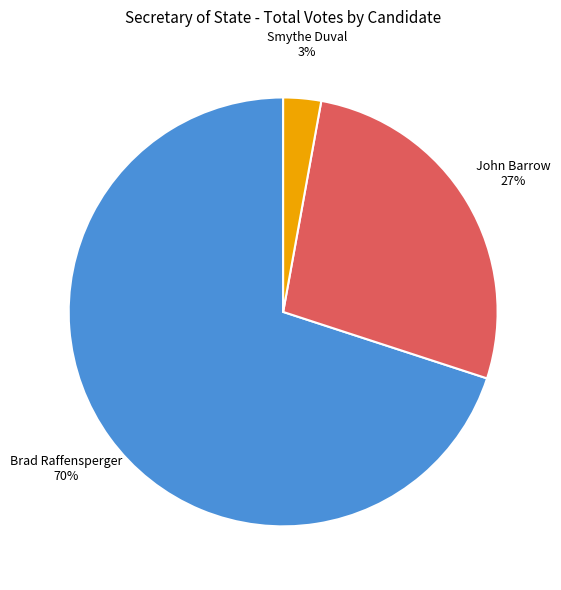

To the nearest percent, what is the average slice percentage?

33%